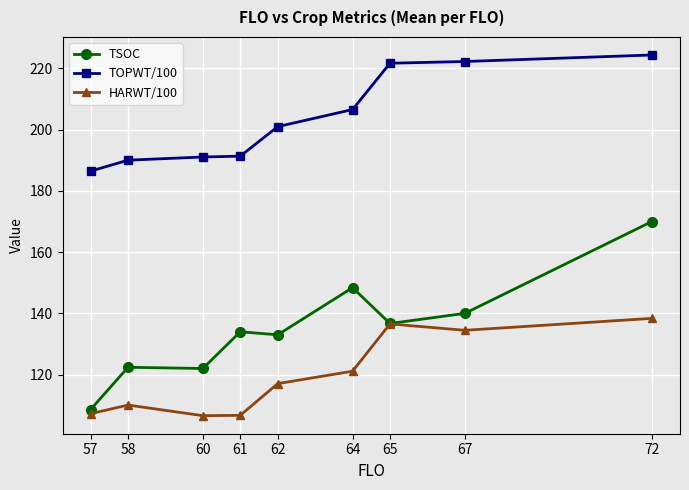

At which category does HARWT/100 reach its first local peak?

58